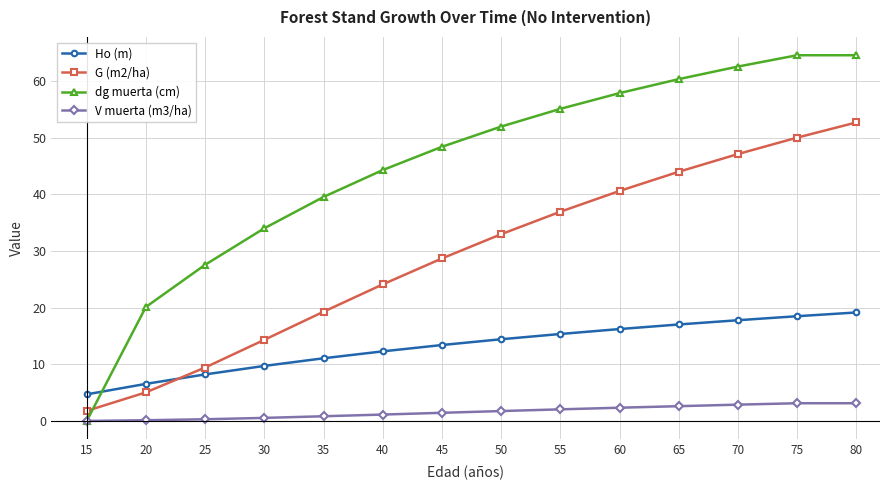

Is the value of V muerta (m3/ha) at 45 greater than the value of Ho (m) at 45?

No